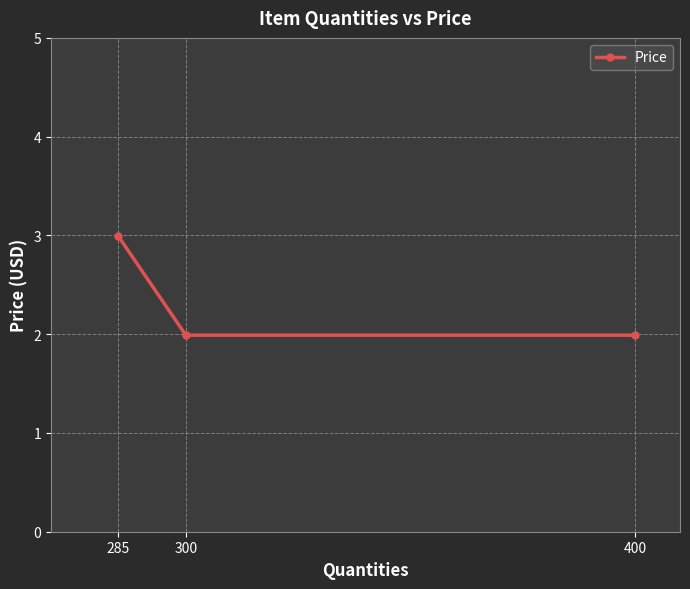

Reading right to left, what are all the values shown in this chart?

400=2.0	300=2.0	285=3.0